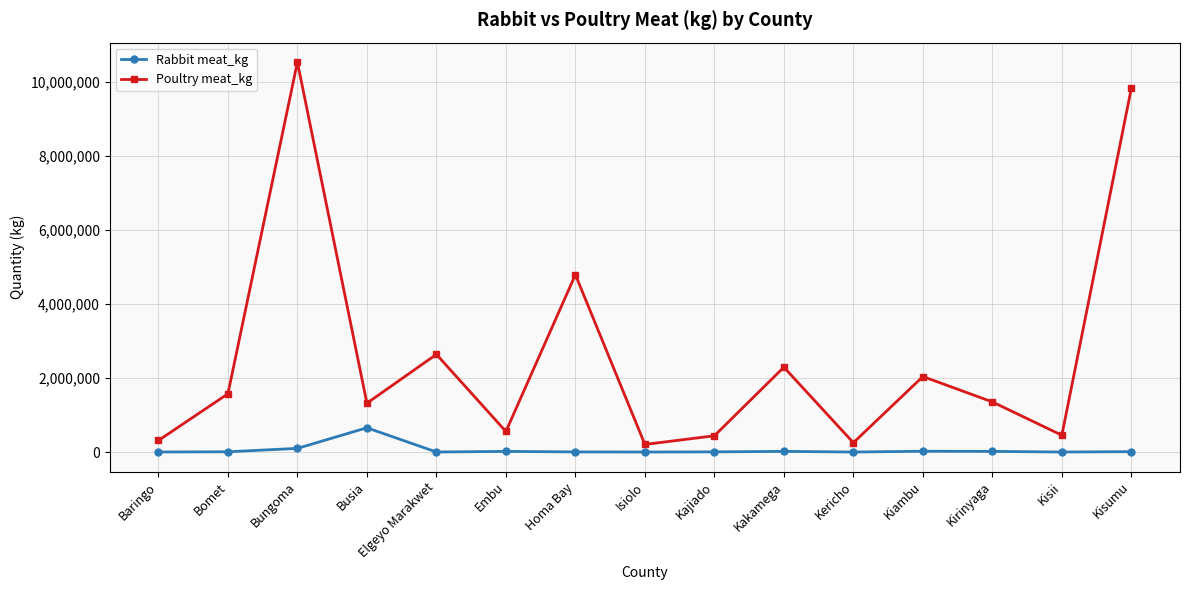

What is the value of the Rabbit meat_kg point at the 5th from the left?

1248